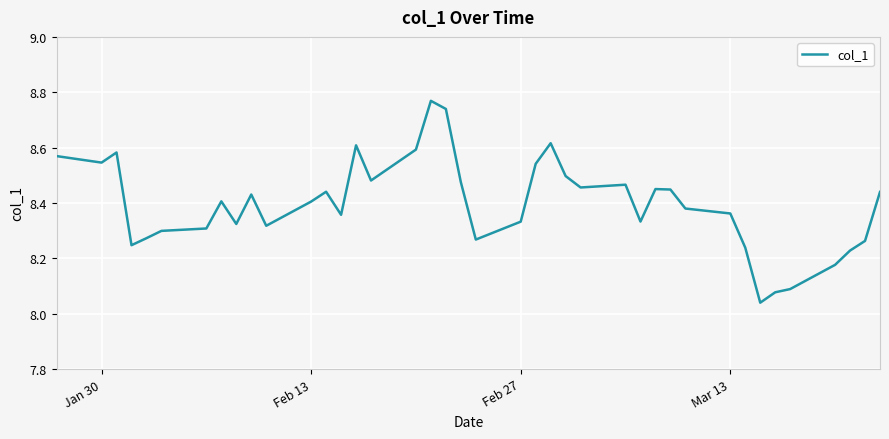

What is the difference between the maximum and minimum values?

0.7